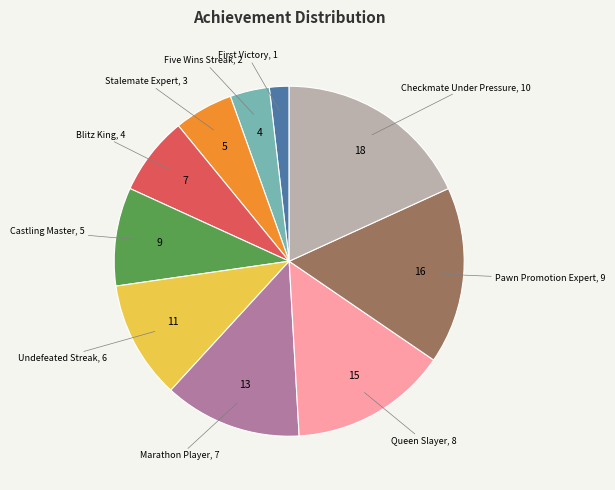

Combined, do Blitz King and Marathon Player account for over 50%?

No